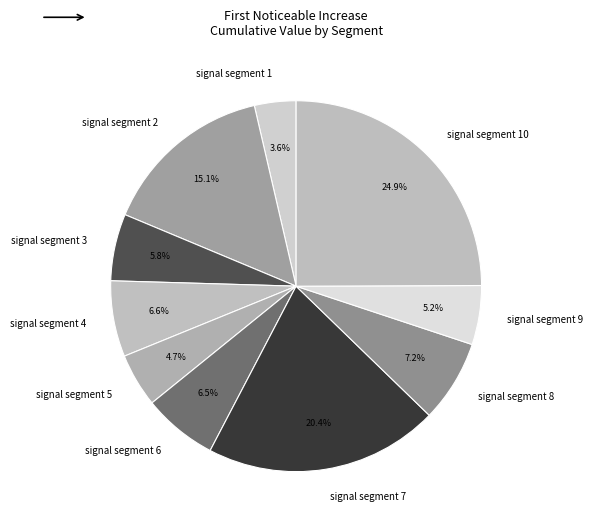

Which category has the biggest portion of the pie?

signal segment 10